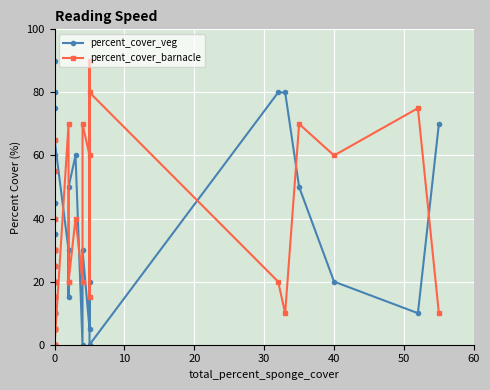

How many lines are shown in the chart?

2